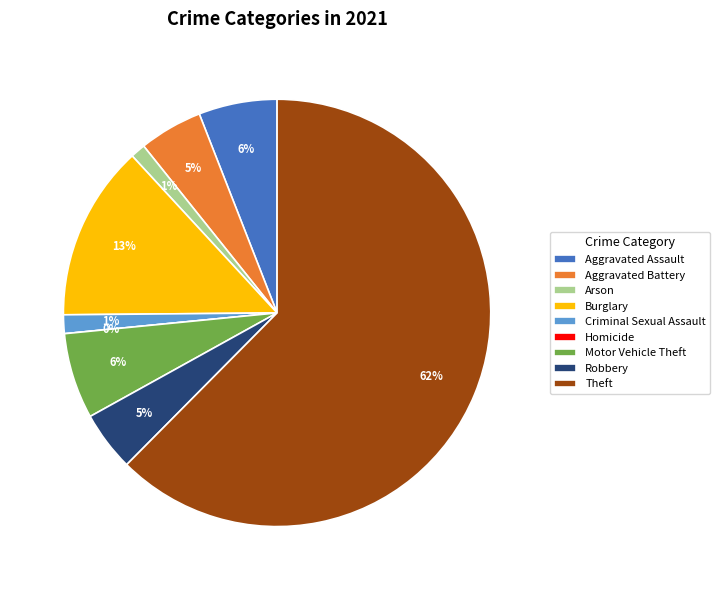

To the nearest percent, what is the average slice percentage?

11%